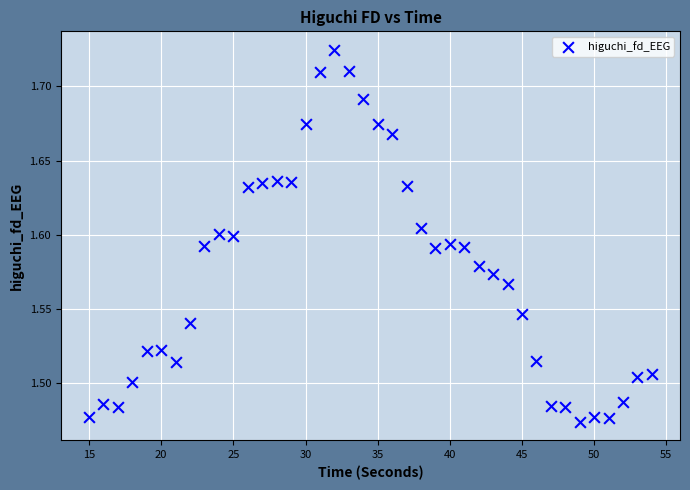

What is the range of X values (max minus min)?

39.0